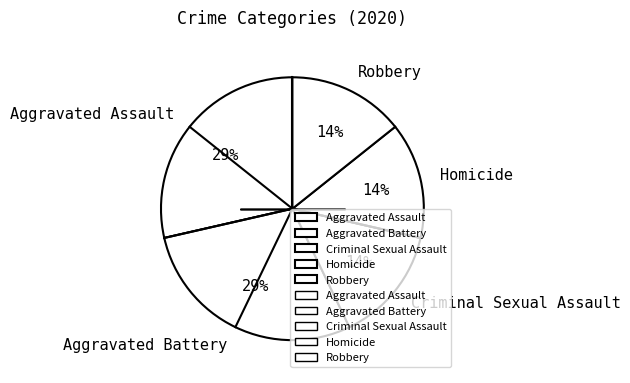

To the nearest percent, what is the average slice percentage?

20%